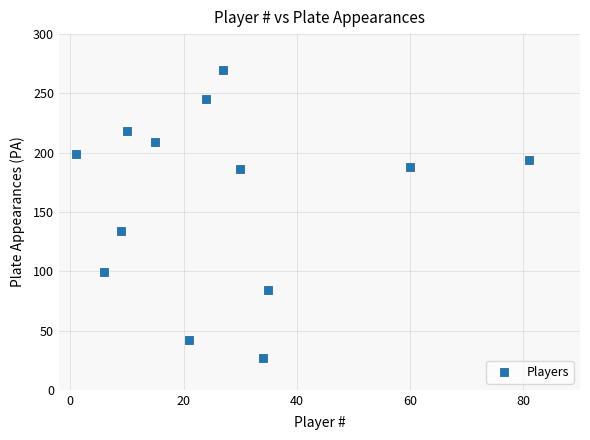

What Y value in the scatter plot is closest to 148?

134